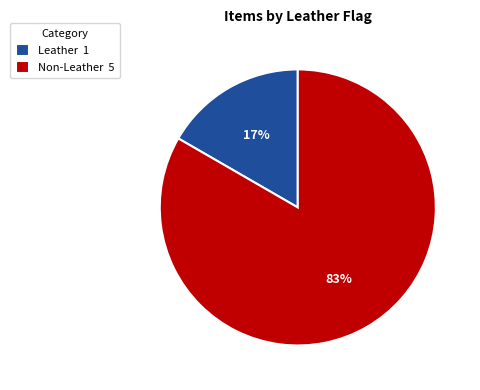

The Leather 1 slice represents 17% of the pie. True or false?

True